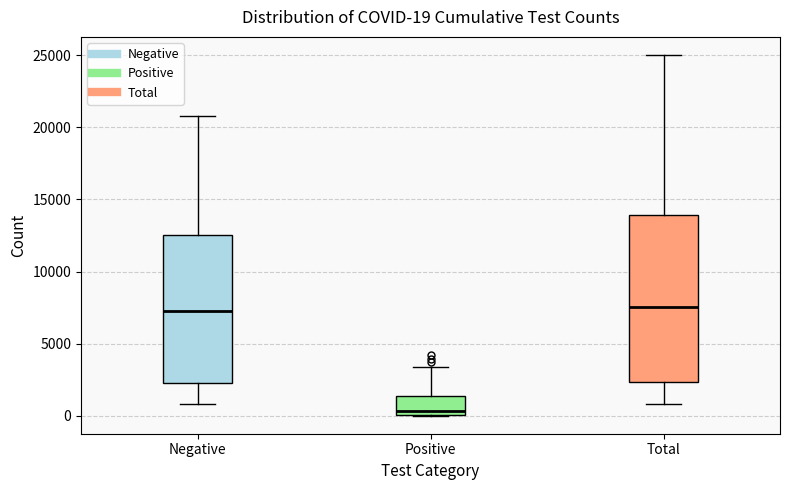

Comparing the boxes themselves (not the whiskers), which one is the tallest?

Total